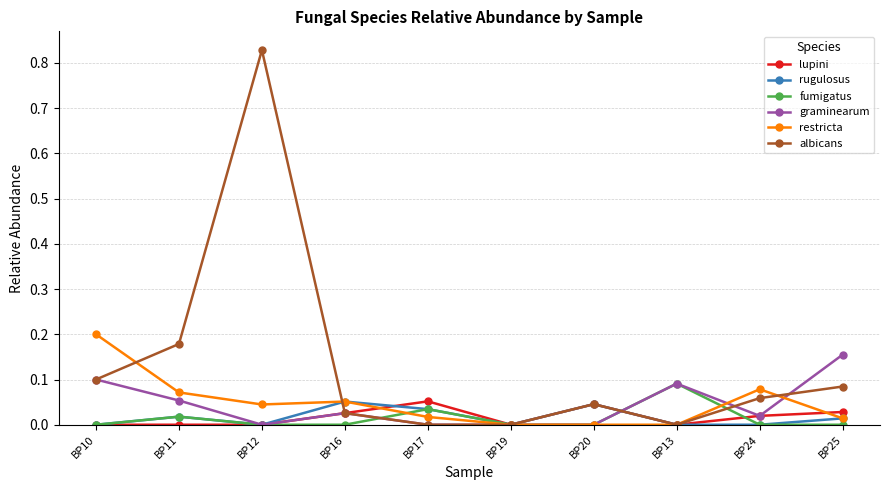

Which series has the largest total across all categories?

albicans